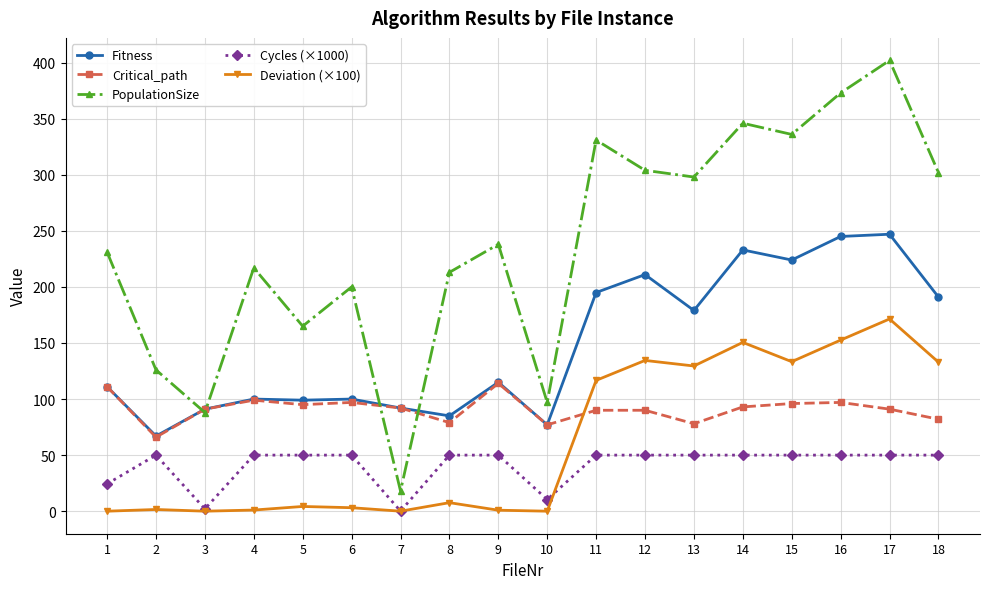

What is the difference between the Deviation (×100) values at 18 and 5?

128.7